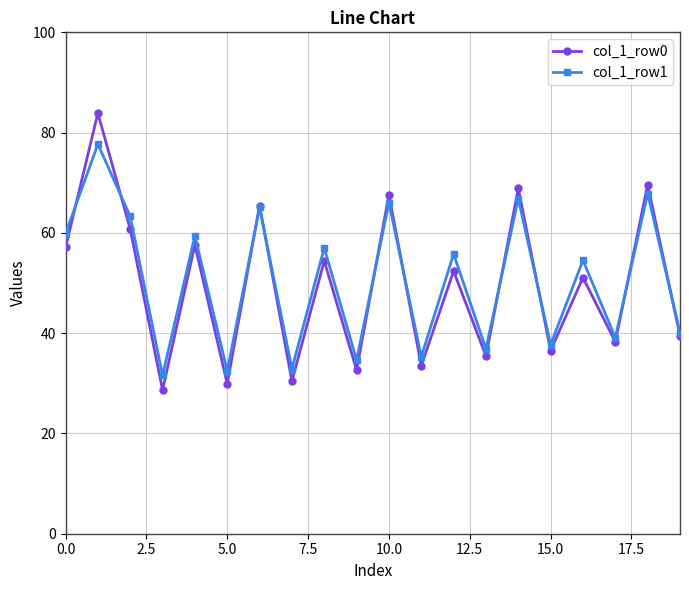

What is the maximum value for col_1_row0?

83.9